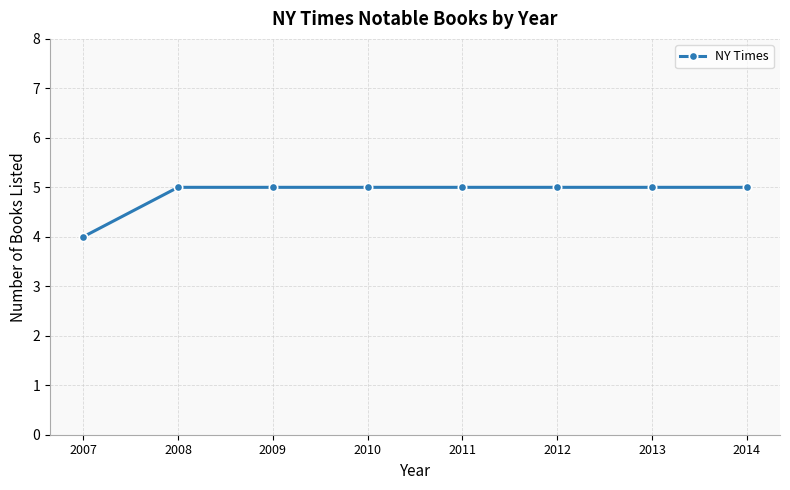

What is the maximum value shown in the chart?

5